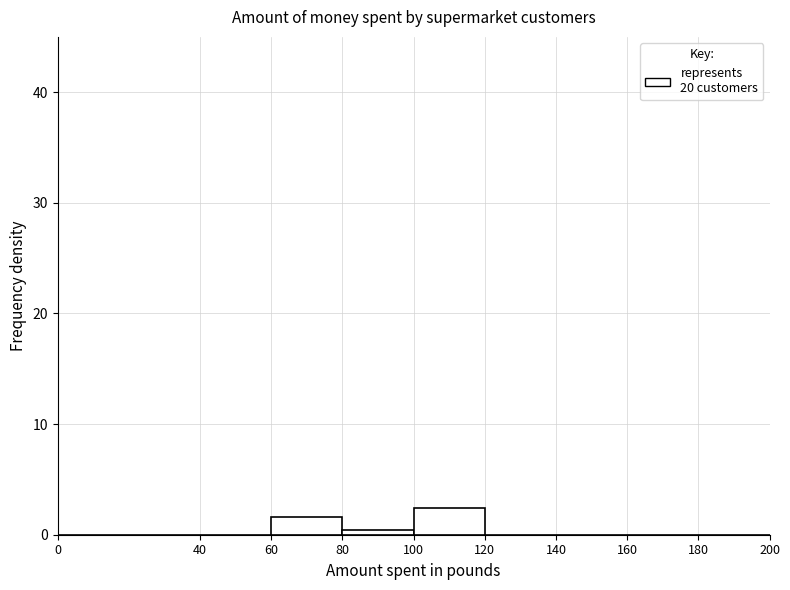

What is the height of the bar covering 60 to 80 on the x-axis? The values are not printed on the chart, so give them approximately, as read against the axis.

2